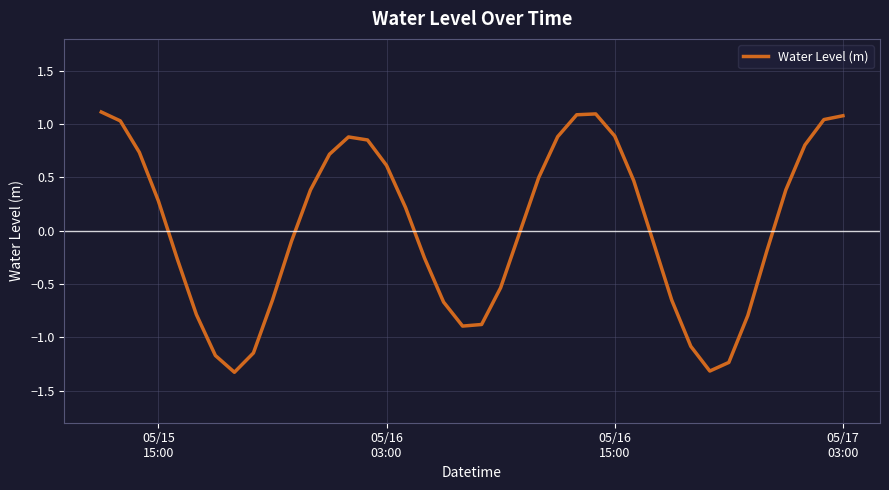

What is the smallest value displayed?

-1.3